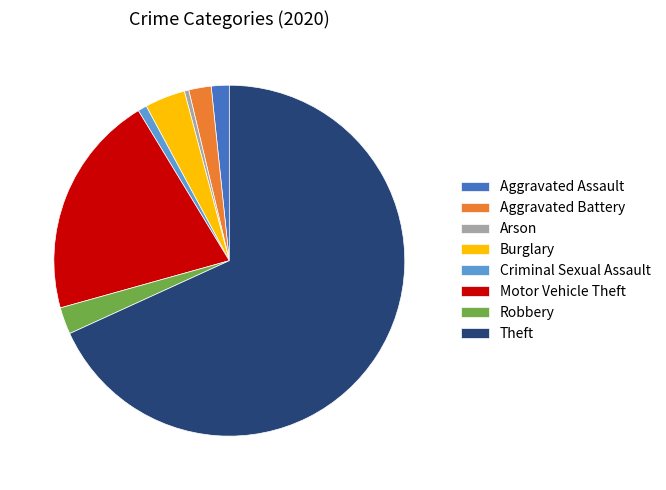

Combined, do Robbery and Aggravated Battery account for over 50%?

No